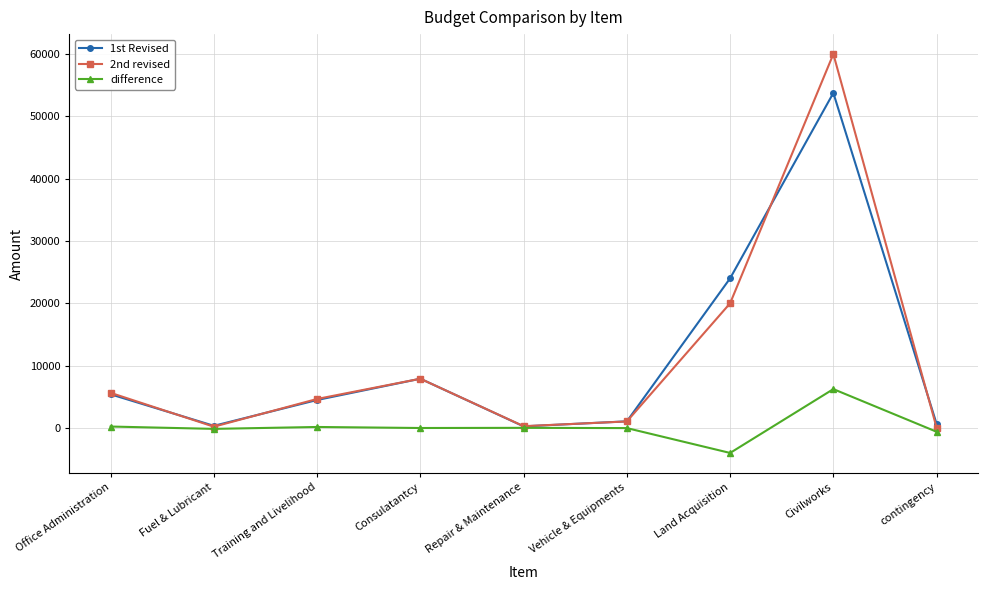

What is the average value of the 2nd revised series?

11086.0